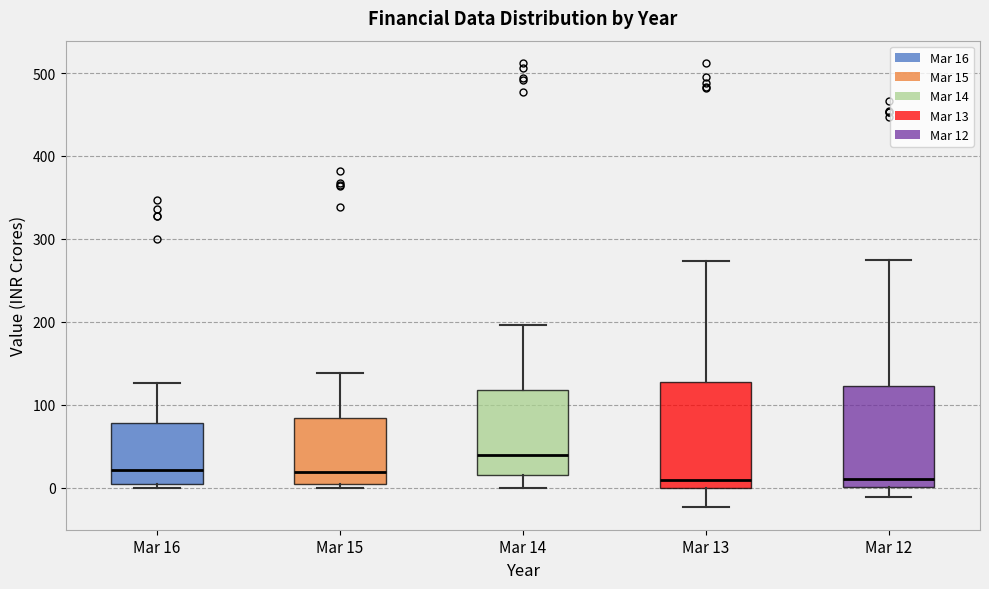

Where is the upper edge of the box for Mar 15 on the y-axis? The values are not printed on the chart, so give them approximately, as read against the axis.

80